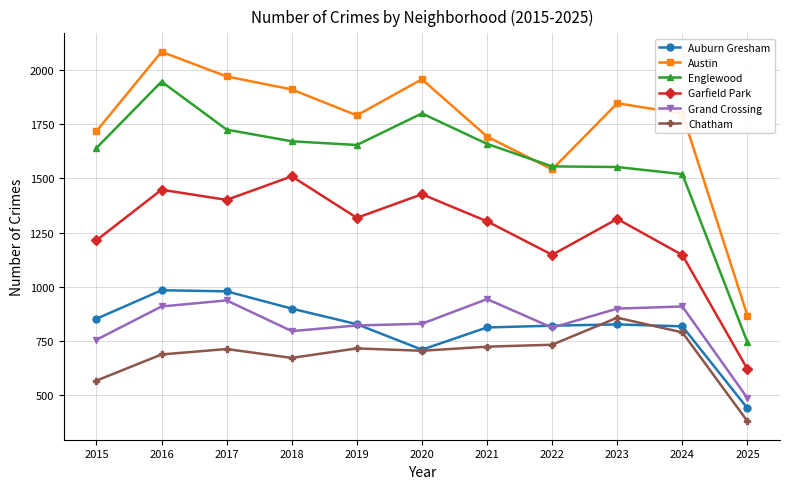

Read the Garfield Park value at 2025.

618